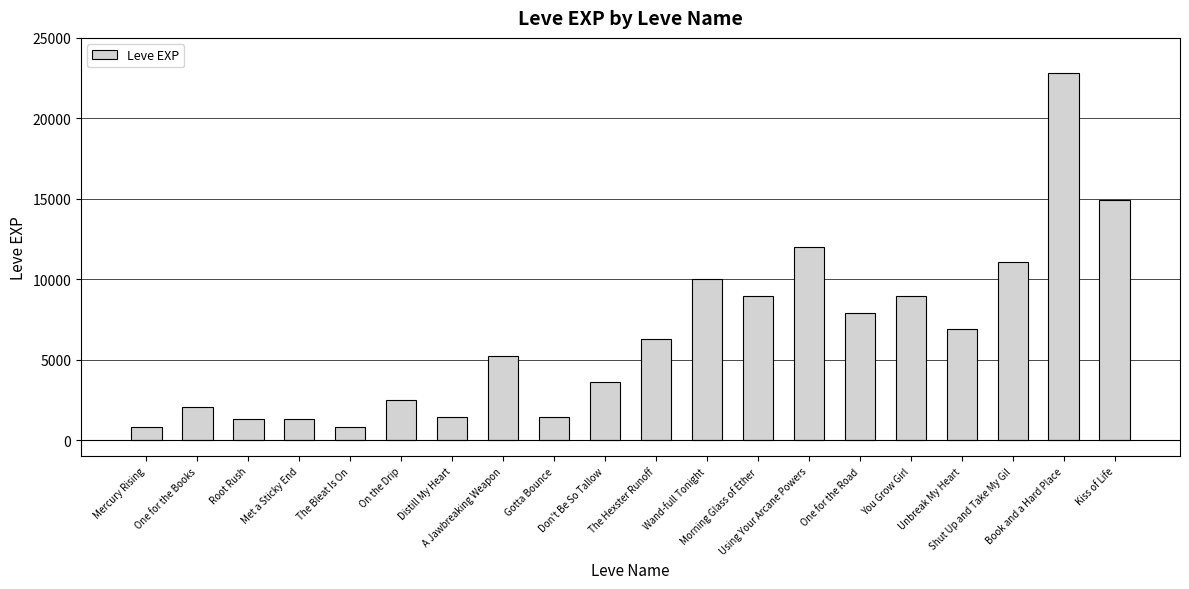

What is the smallest value displayed?

800